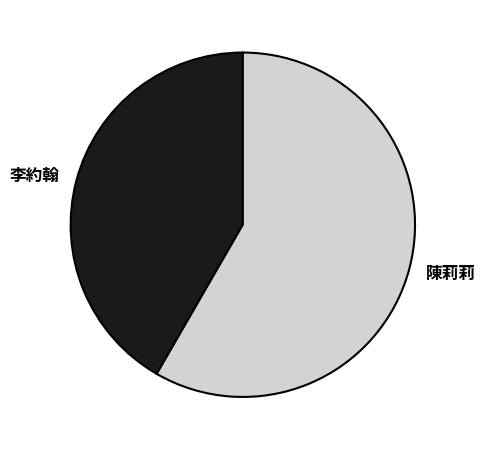

What is the smallest slice in the pie chart?

李約翰